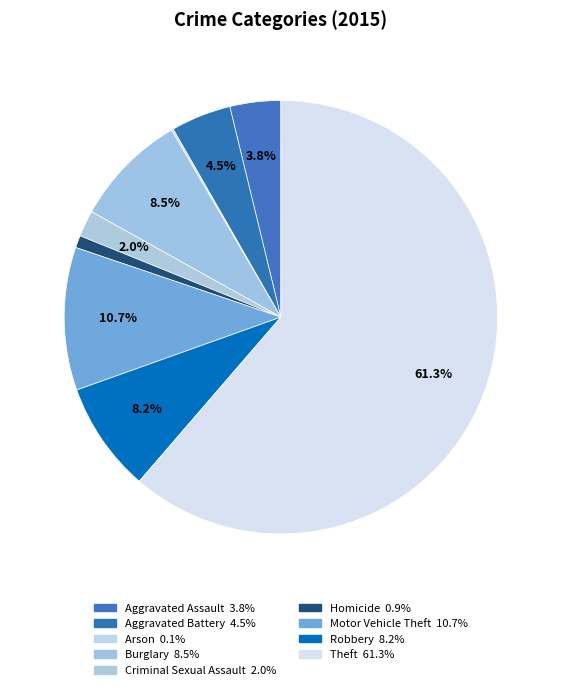

How many slices are in this pie chart?

9